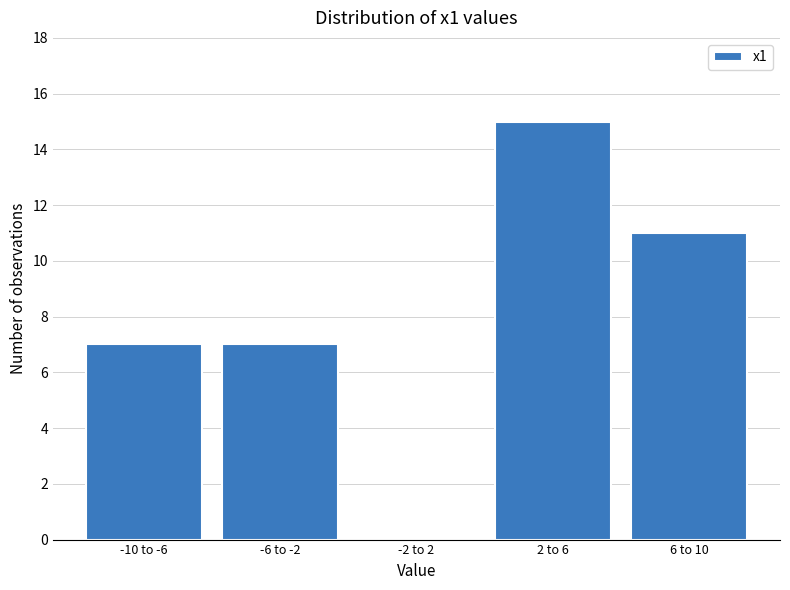

Reading left to right, extract all data points from this chart.

-10 to -6=7	-6 to -2=7	-2 to 2=0	2 to 6=15	6 to 10=11